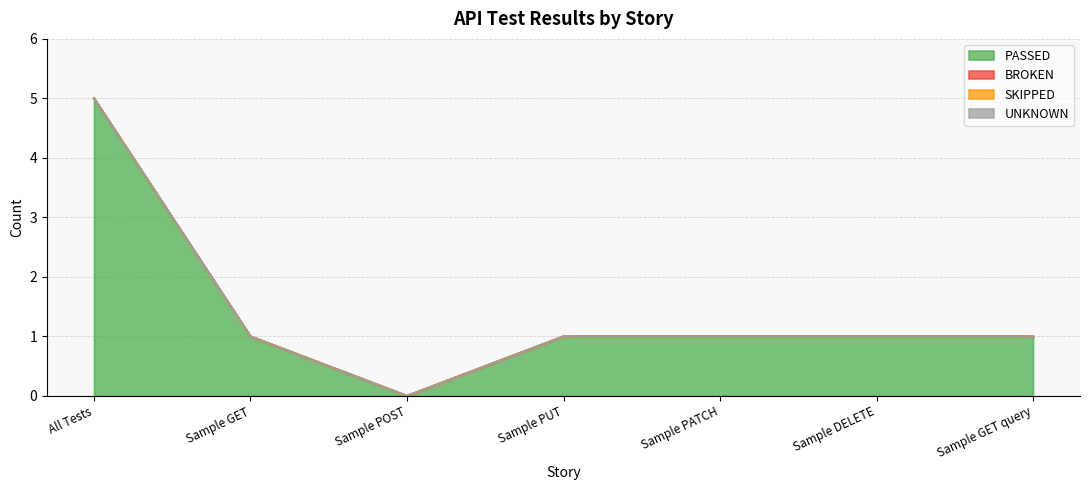

What is the difference between the maximum and minimum values in the PASSED series?

5